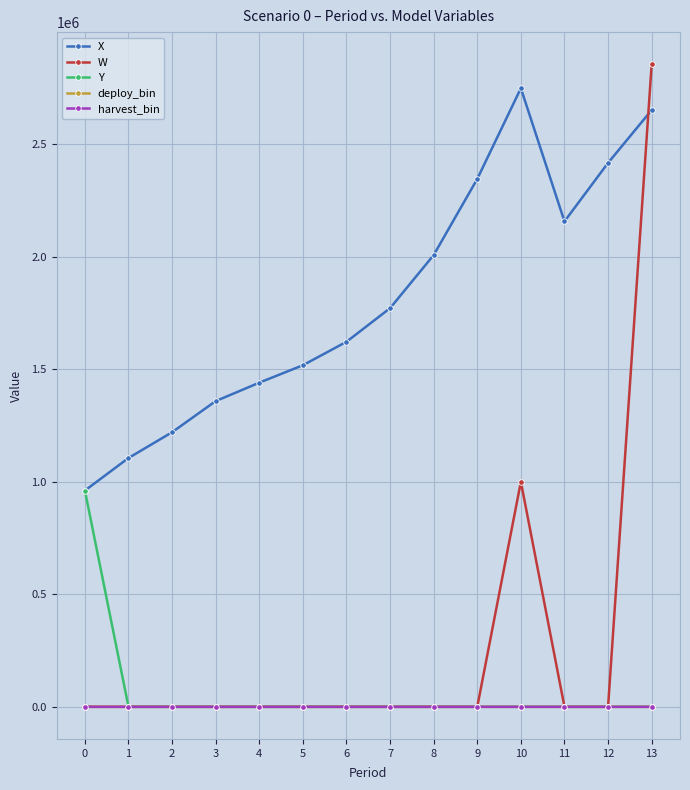

At which label is W closest to 1427747?

10